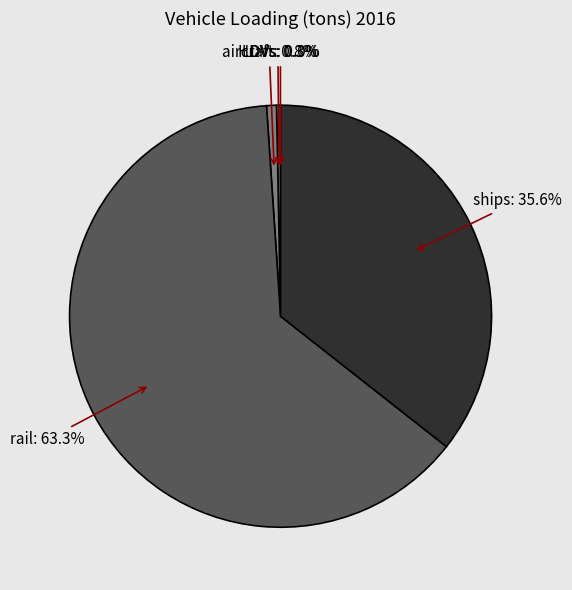

Which slice represents more than half of the pie?

rail